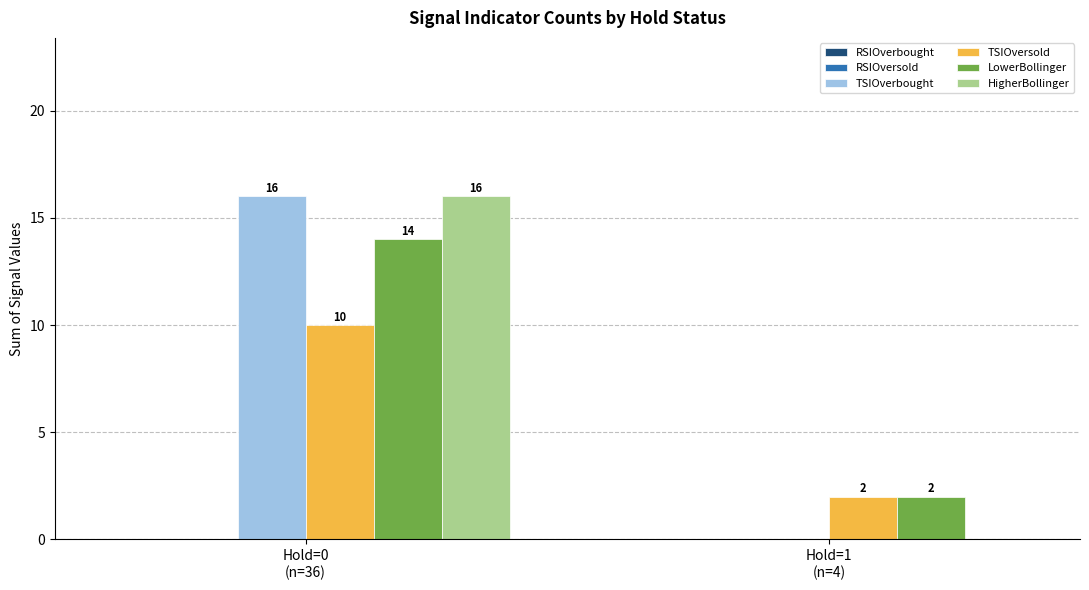

Is it true that TSIOverbought equals 16 at Hold=0
(n=36)?

True